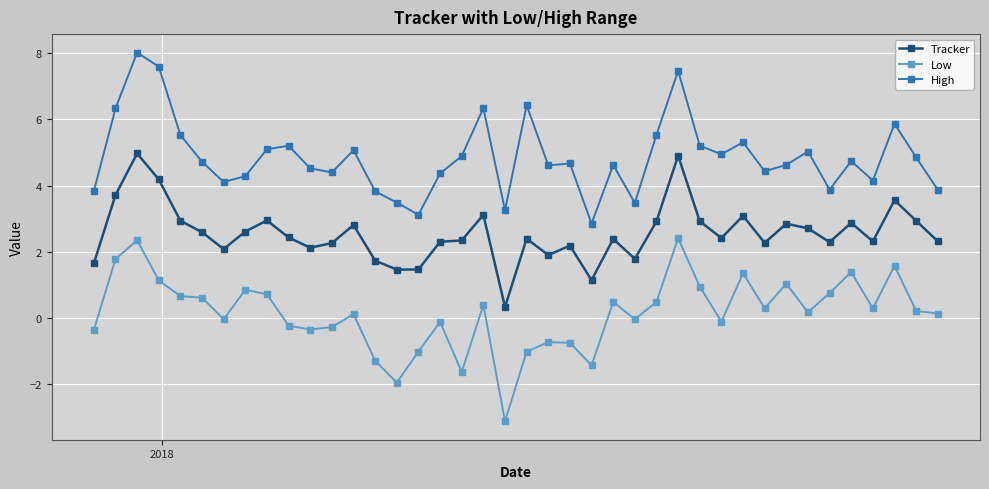

How many distinct data groups are displayed?

3